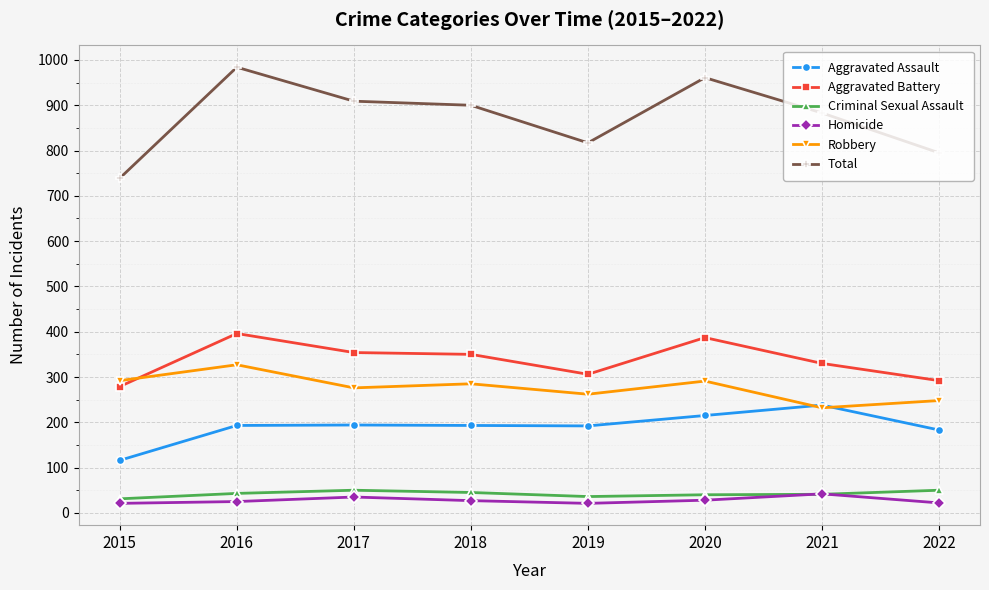

What are all the series names shown in the legend?

Aggravated Assault, Aggravated Battery, Criminal Sexual Assault, Homicide, Robbery, Total